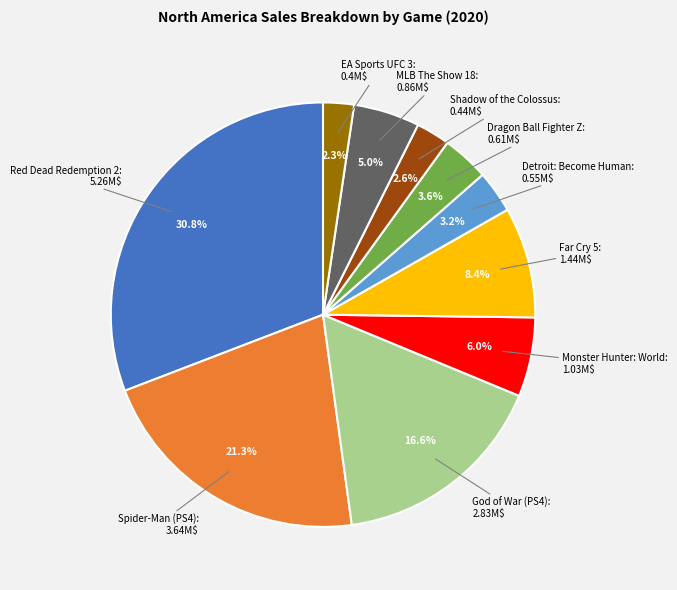

Is there any slice that represents more than half of the pie?

No